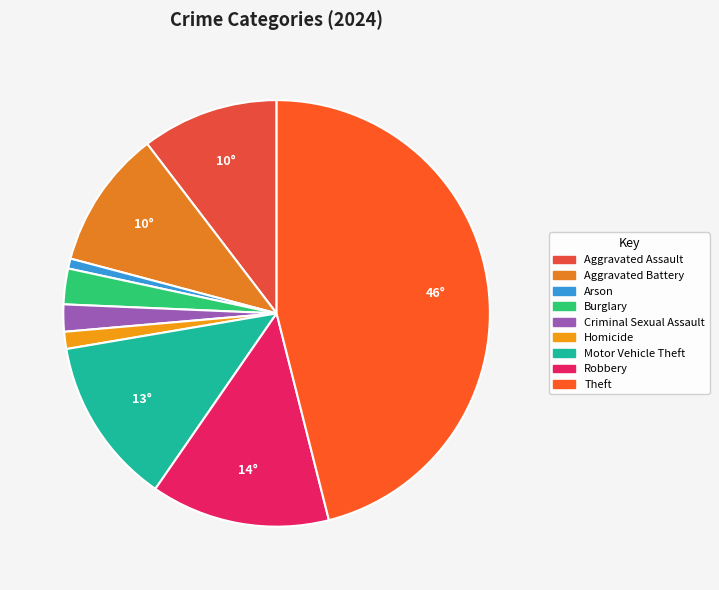

Which category has the smallest portion of the pie?

Arson